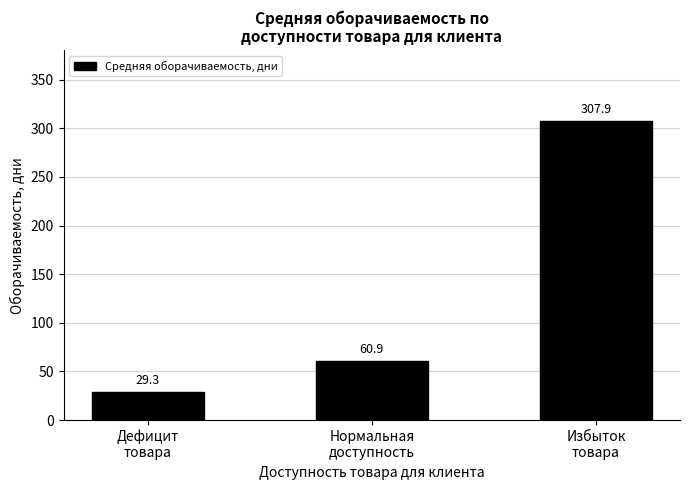

List the labels in order of value, smallest first.

Дефицит
товара, Нормальная
доступность, Избыток
товара